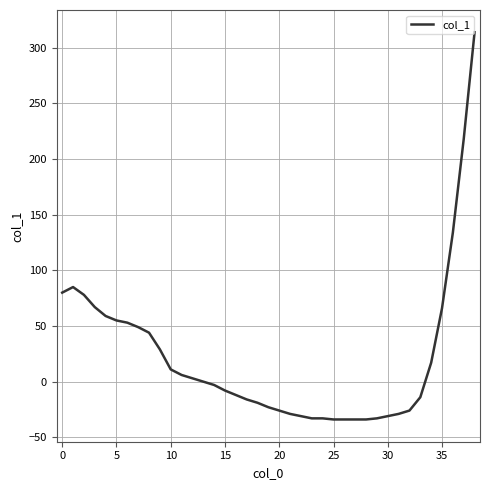

What is the maximum value shown in the chart?

314